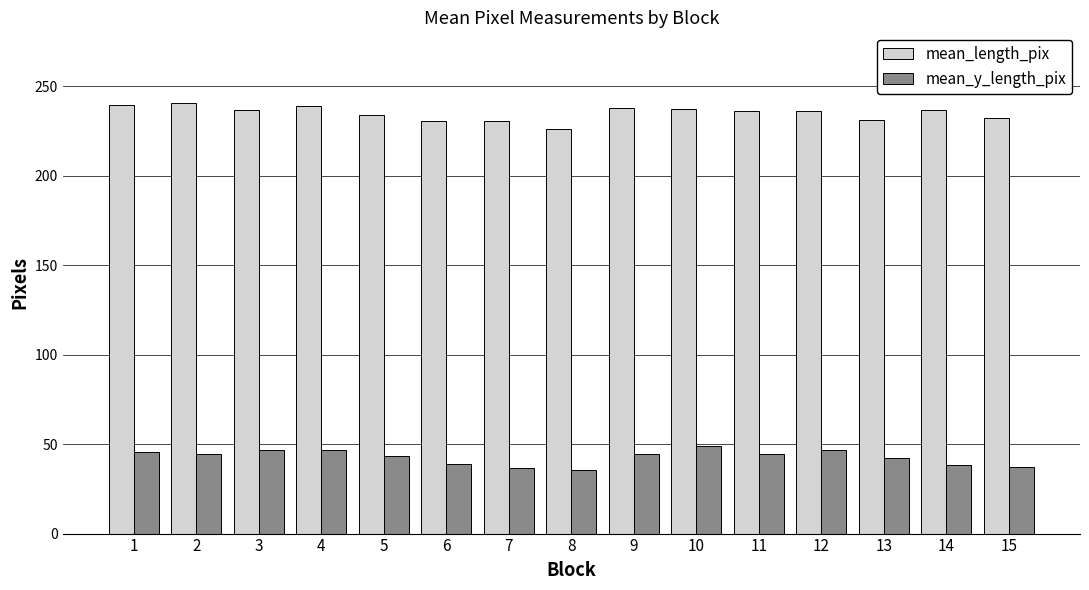

What is the highest value of the mean_y_length_pix series?

49.0